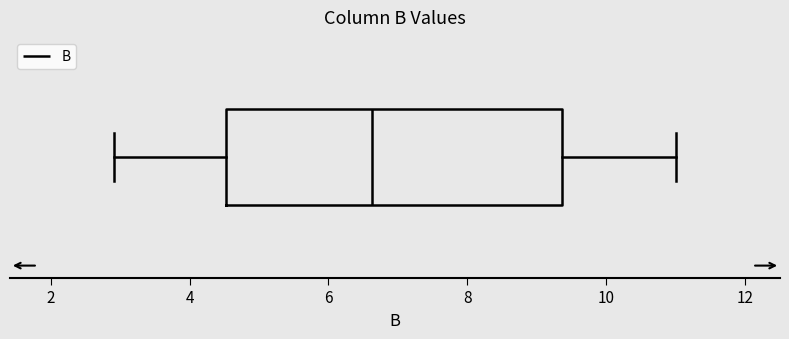

Read this box plot against the x-axis: the position of the median line, the range covered by the box, and the ends of both whiskers. The values are not printed on the chart, so give them approximately, as read against the axis.

median 6.6, box 4.6 to 9.4, whiskers 3.0 to 11.0